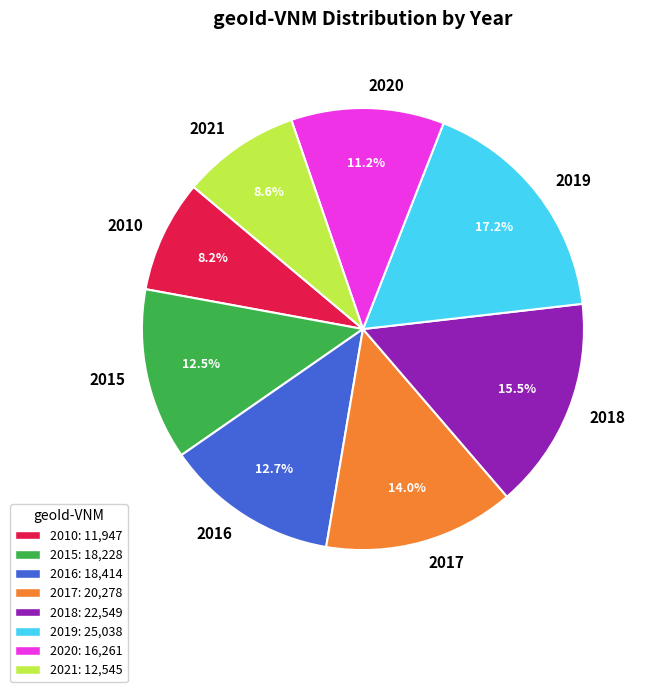

Does 2017 represent more than half of the total?

No